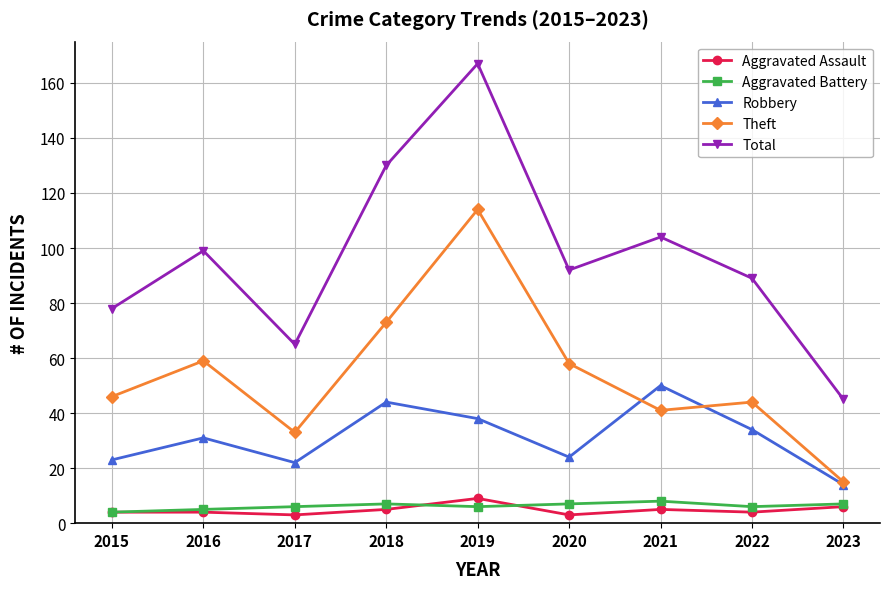

How many interior local peaks does the Total series have?

3